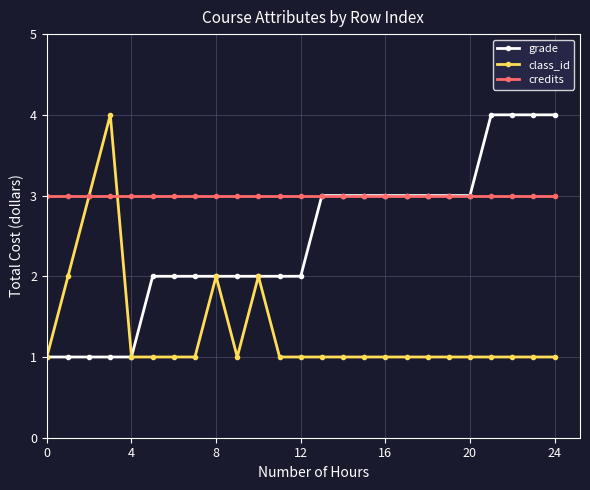

Which series has the largest total across all categories?

credits